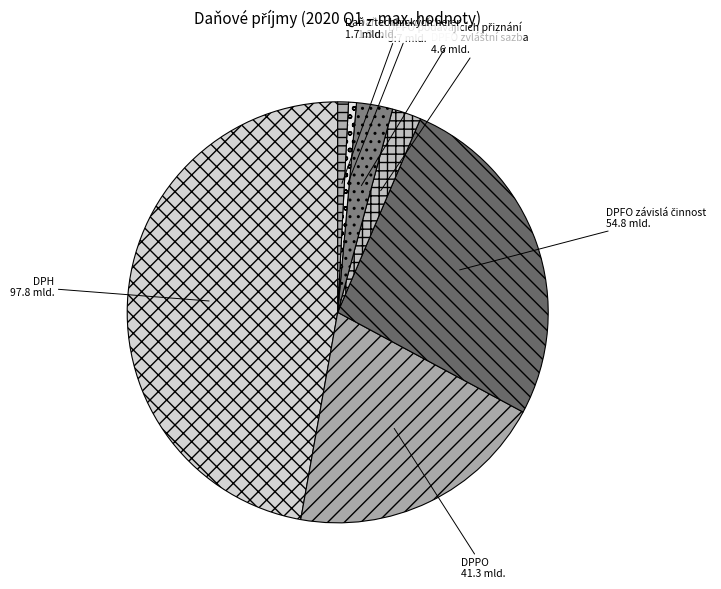

True or false: DPPO accounts for 20% of the total.

True